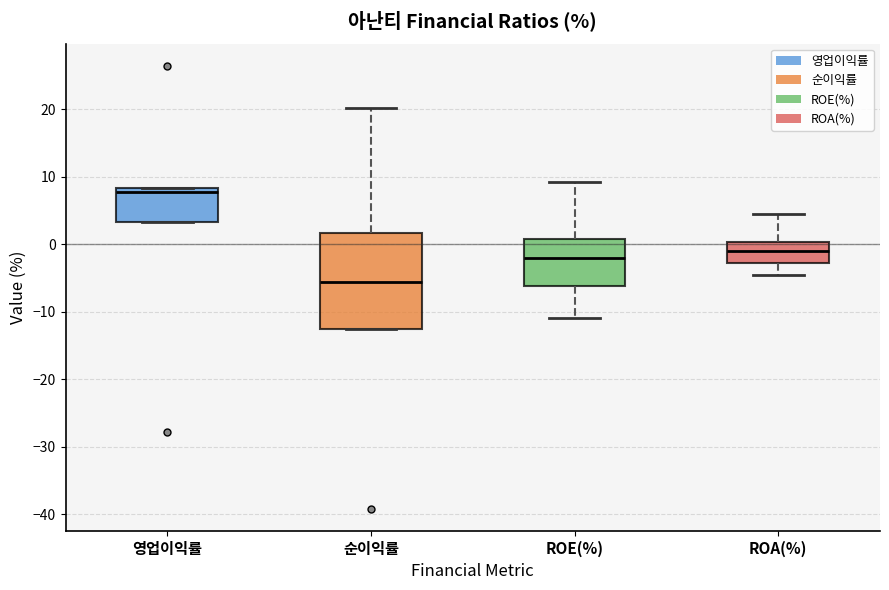

Which box's median line is the highest?

영업이익률